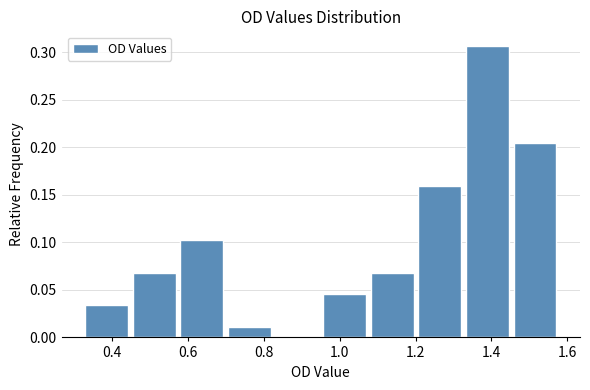

How tall is the bar that spans 1.20 to 1.34 on the x-axis? Neither the bar edges nor the heights are printed on the chart, so give them approximately, as read against the axes.

0.160